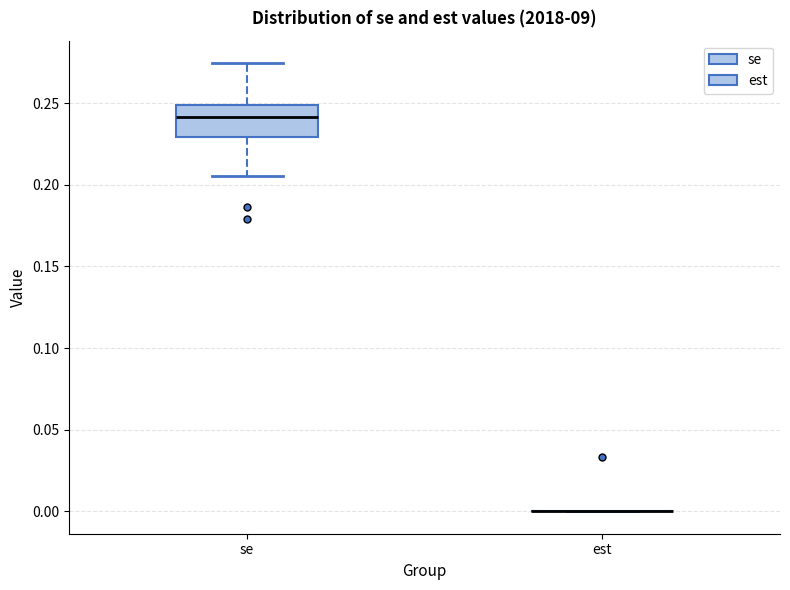

Reading left to right, transcribe this box plot: for each box, give where its median line is, the range the box spans, and where its two whiskers end, as read against the y-axis. The values are not printed on the chart, so give them approximately, as read against the axis.

se: median 0.240, box 0.230 to 0.250, whiskers 0.205 to 0.275
est: box collapsed to a line at 0.000, whiskers 0.000 to 0.000